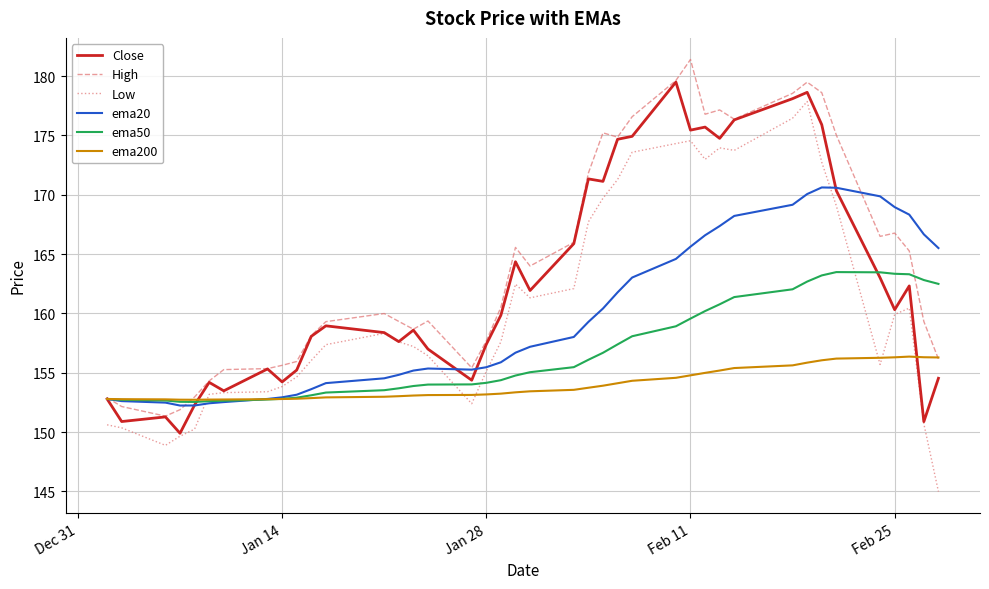

List the series in order of their peak value, highest first.

High, Close, Low, ema20, ema50, ema200